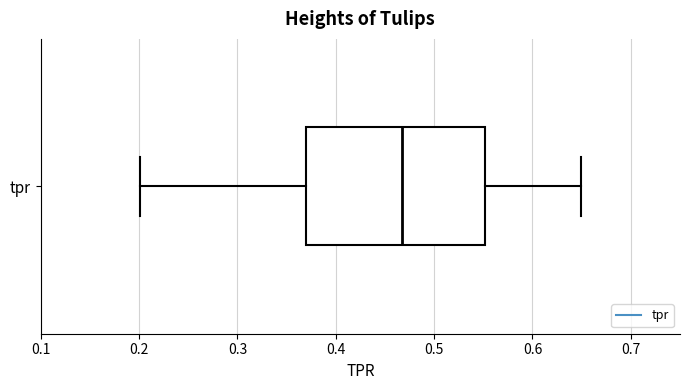

Read this box plot against the x-axis: the position of the median line, the range covered by the box, and the ends of both whiskers. The values are not printed on the chart, so give them approximately, as read against the axis.

median 0.47, box 0.37 to 0.55, whiskers 0.20 to 0.65